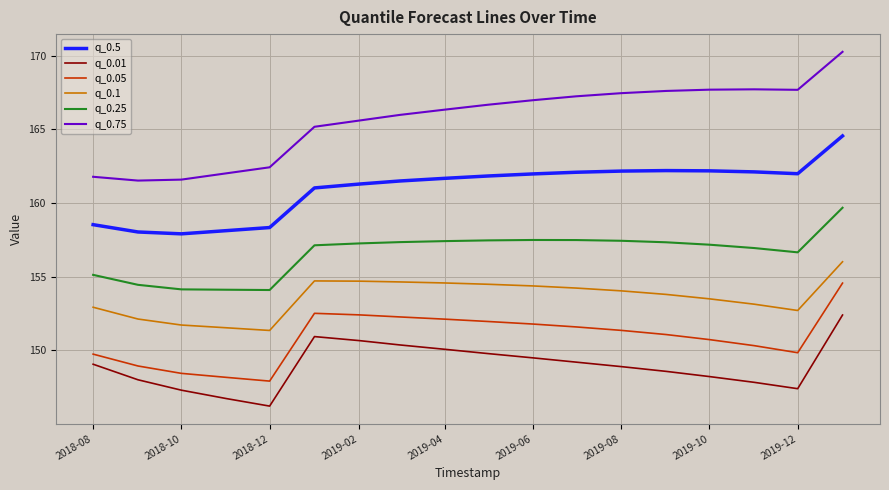

Which series has the largest total across all categories?

q_0.75